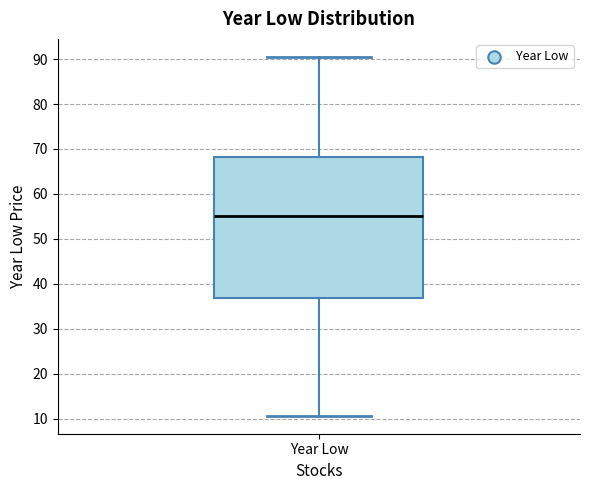

Where is the lower edge of the box for Year Low on the y-axis? The values are not printed on the chart, so give them approximately, as read against the axis.

37